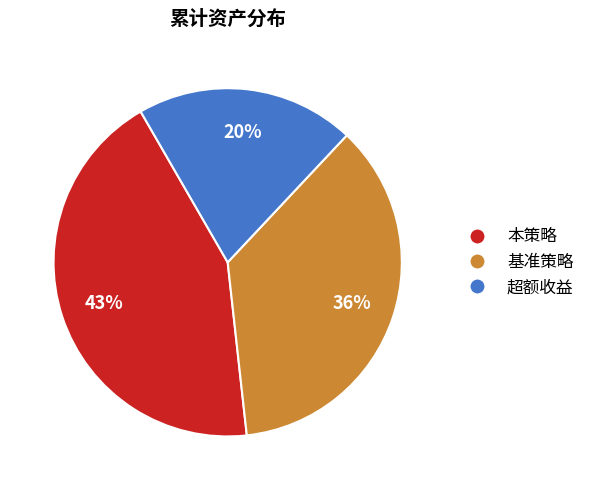

What percentage is the 基准策略 slice, to the nearest percent?

36%